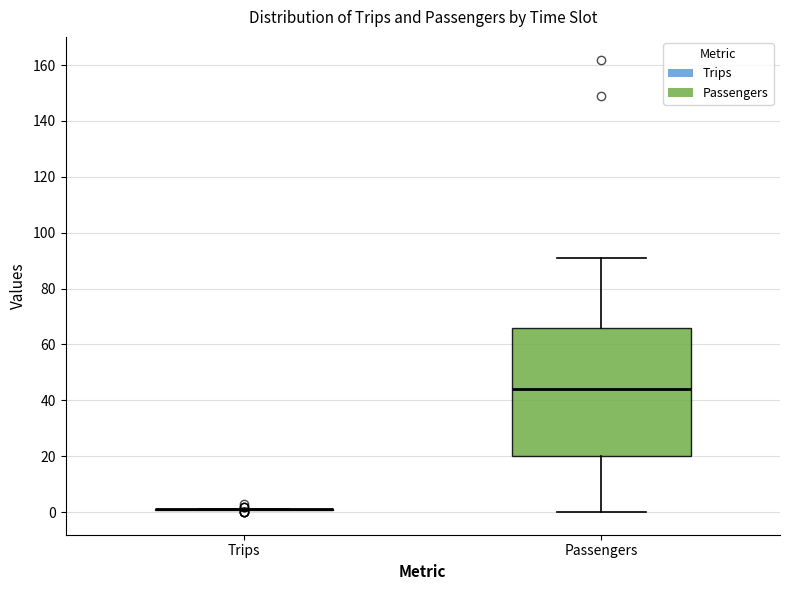

Comparing the boxes themselves (not the whiskers), which one is the tallest?

Passengers